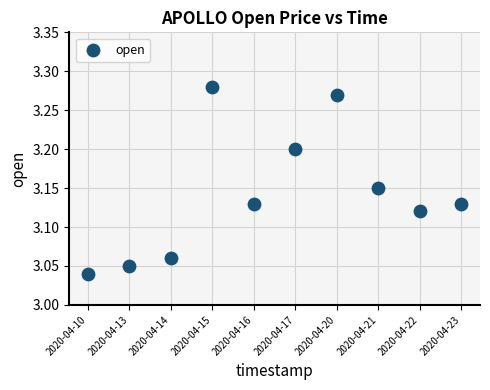

How many points are shown in the scatter plot?

10